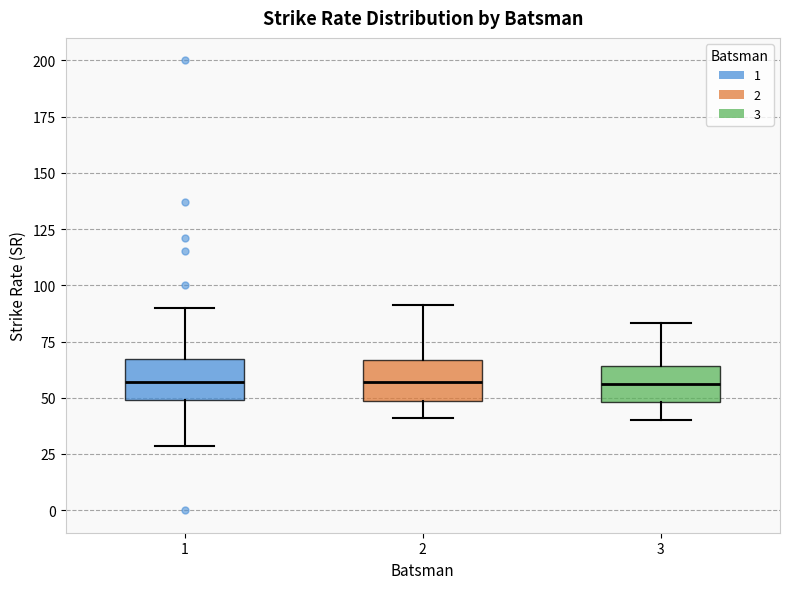

Reading left to right, transcribe this box plot: for each box, give where its median line is, the range the box spans, and where its two whiskers end, as read against the y-axis. The values are not printed on the chart, so give them approximately, as read against the axis.

1: median 55, box 50 to 65, whiskers 30 to 90
2: median 55, box 50 to 65, whiskers 40 to 90
3: median 55, box 50 to 65, whiskers 40 to 85